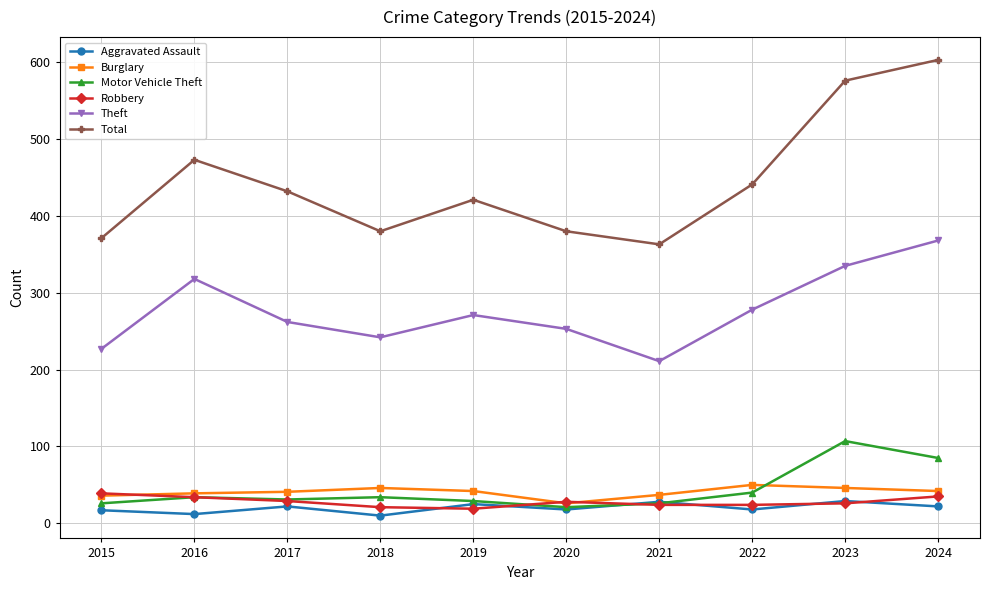

Which series has the widest spread of values?

Total